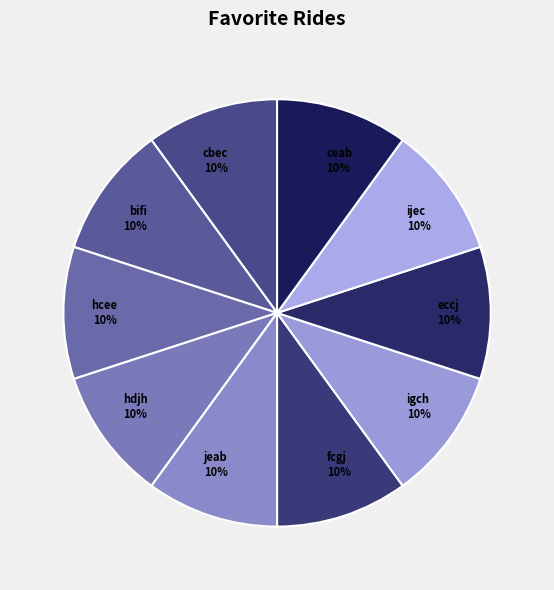

Does bifi account for over 50% of the chart?

No